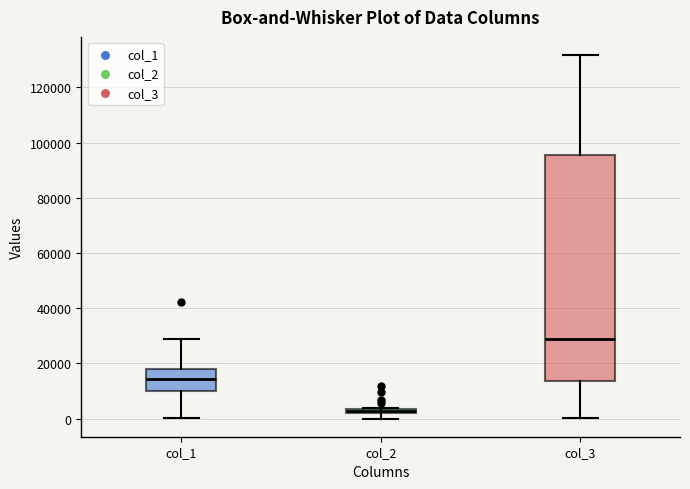

Which box has the lowest median line?

col_2